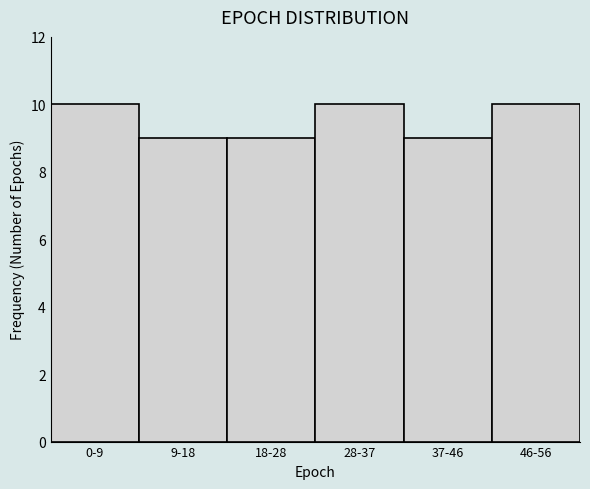

Reading right to left, what are all the values shown in this chart?

46-56=10	37-46=9	28-37=10	18-28=9	9-18=9	0-9=10